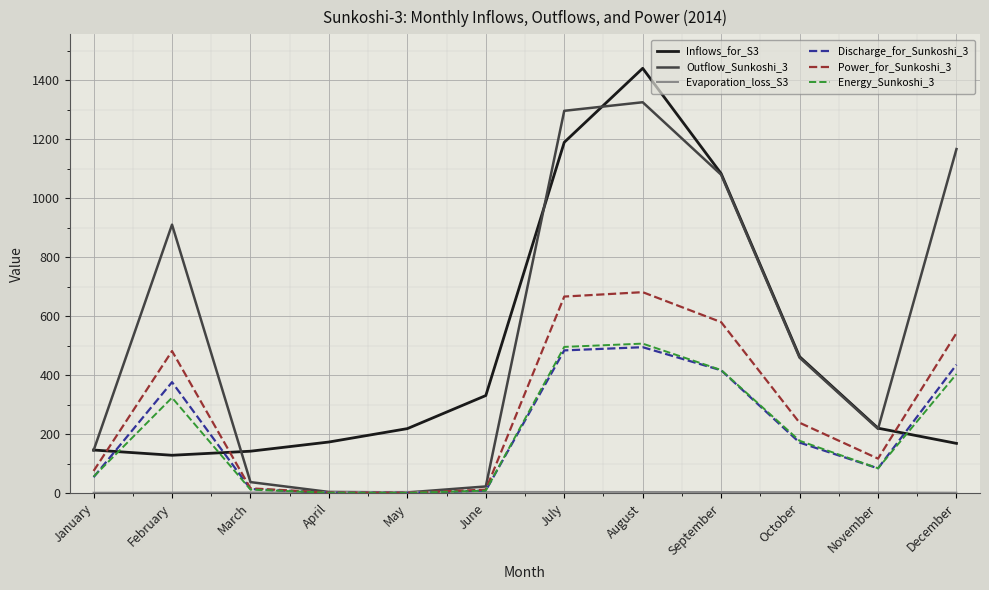

Does the chart have visible grid lines?

Yes